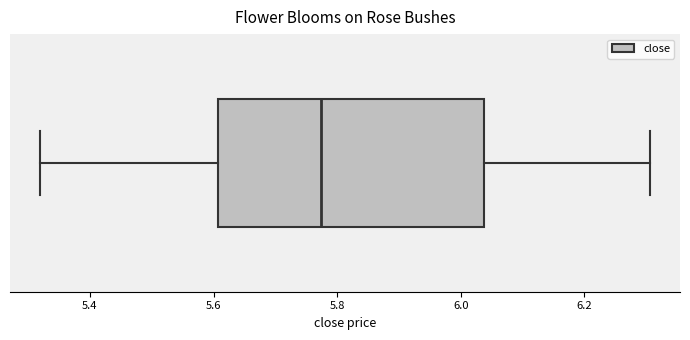

Where is the right edge of the box on the x-axis? The values are not printed on the chart, so give them approximately, as read against the axis.

6.04